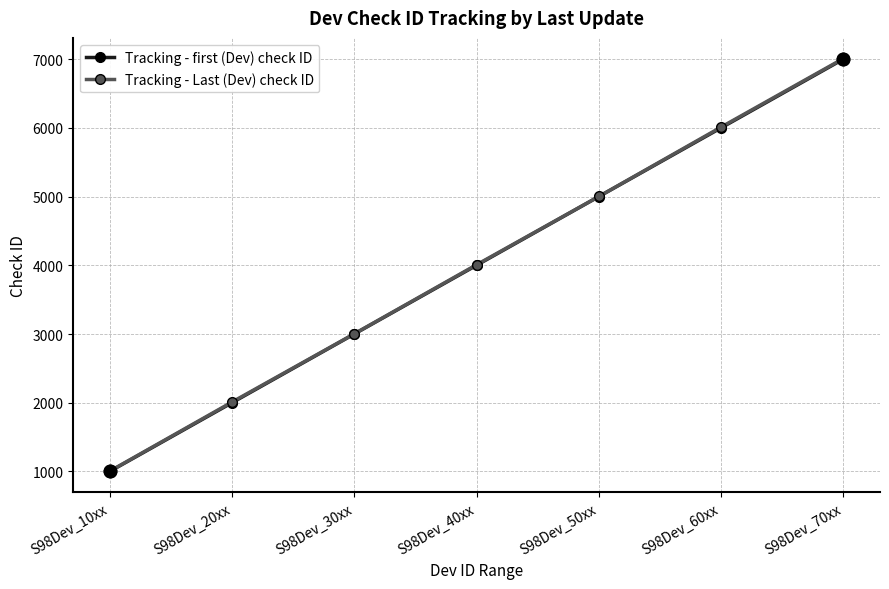

What is the total value across all series at S98Dev_70xx?

14011